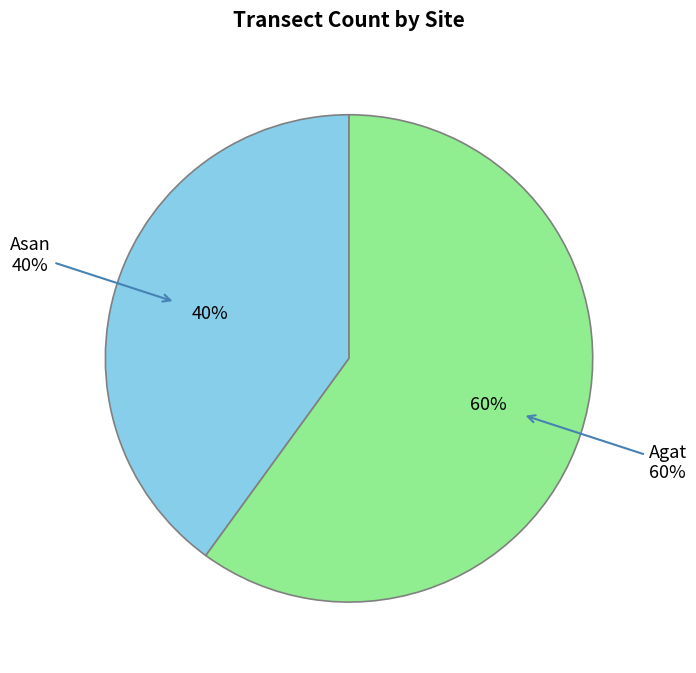

How many slices are in this pie chart?

2